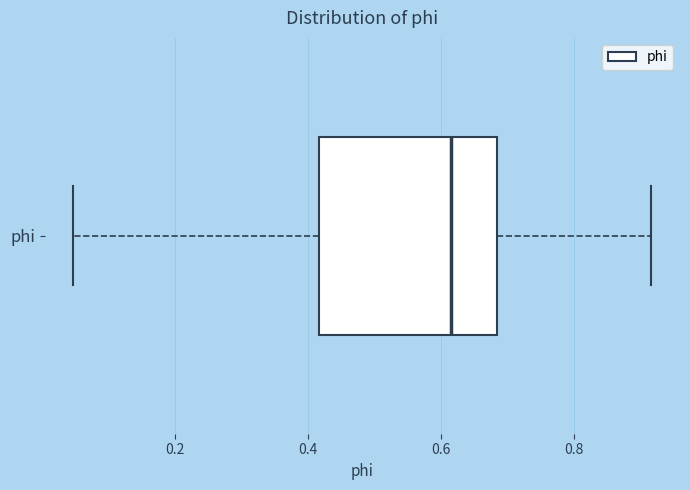

Read this box plot against the x-axis: the position of the median line, the range covered by the box, and the ends of both whiskers. The values are not printed on the chart, so give them approximately, as read against the axis.

median 0.62, box 0.42 to 0.68, whiskers 0.04 to 0.92